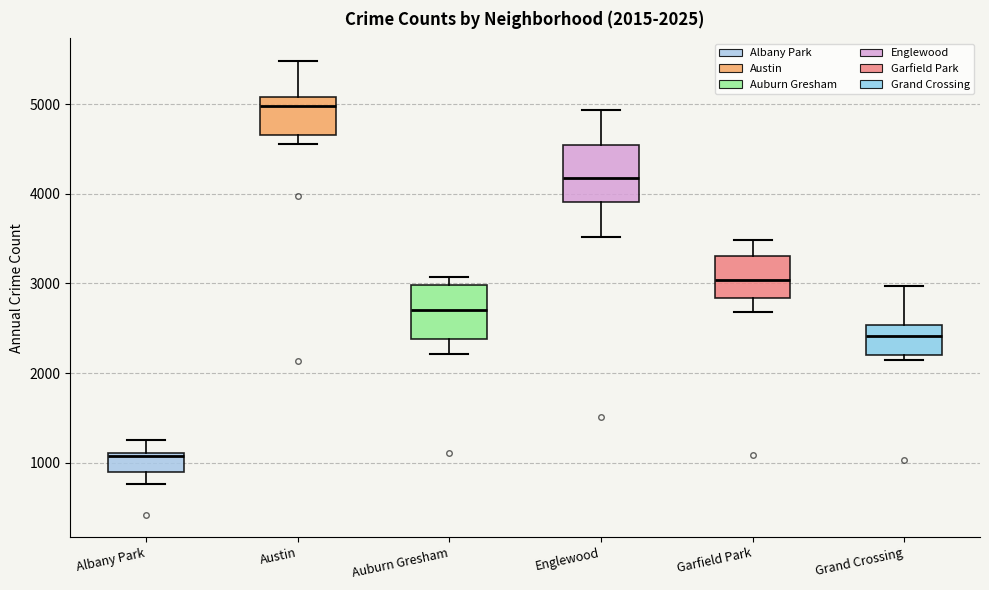

Which box's median line is the highest?

Austin